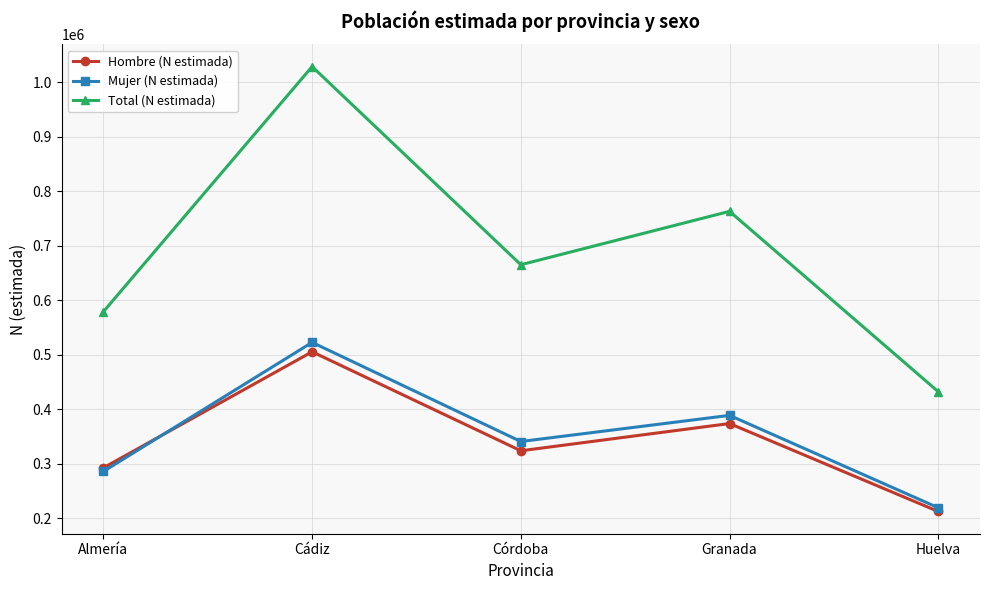

True or false: Total (N estimada) and Hombre (N estimada) cross at least once.

False